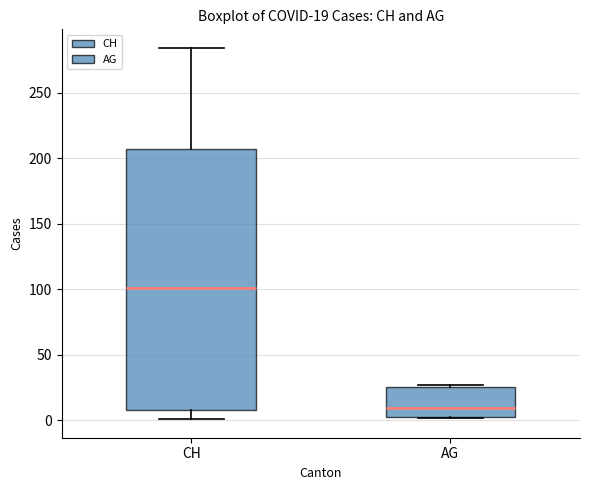

Which box's median line is the lowest?

AG